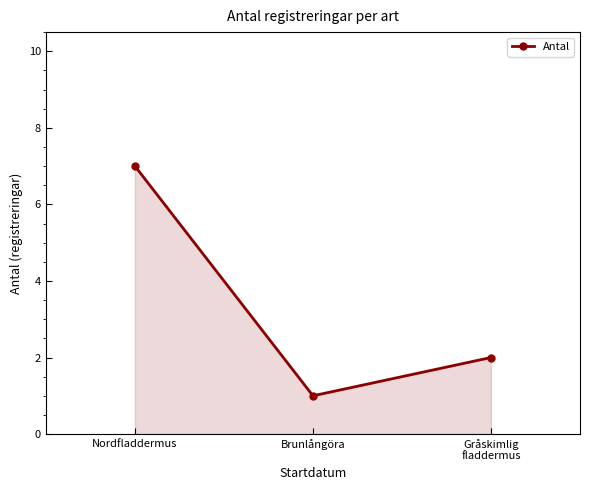

Does the chart display data point markers on the line(s)?

Yes